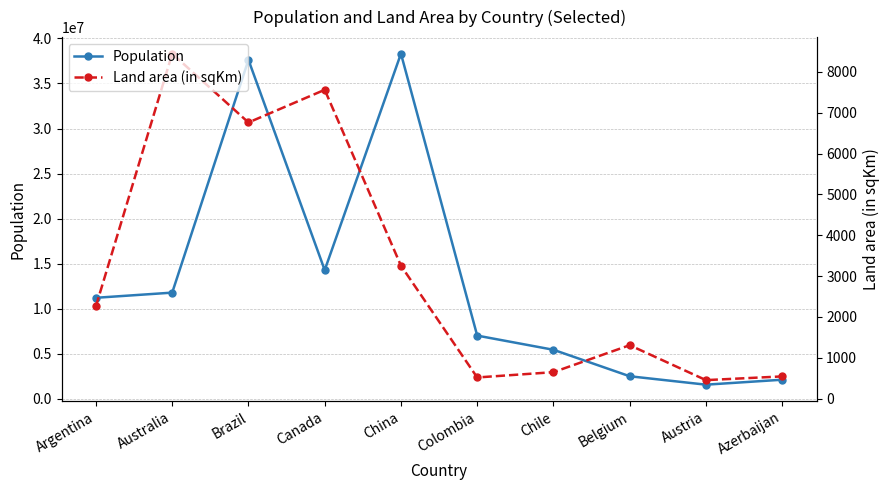

How many values in the Land area (in sqKm) series exceed 10279365?

5